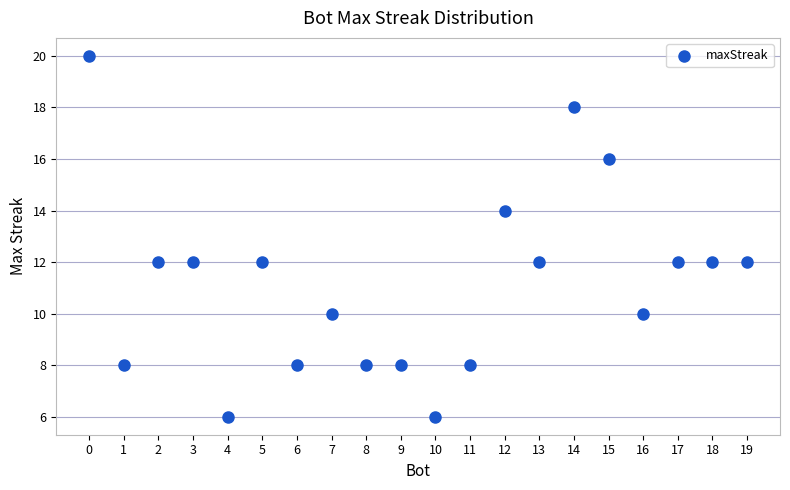

What is the range of Y values (max minus min)?

14